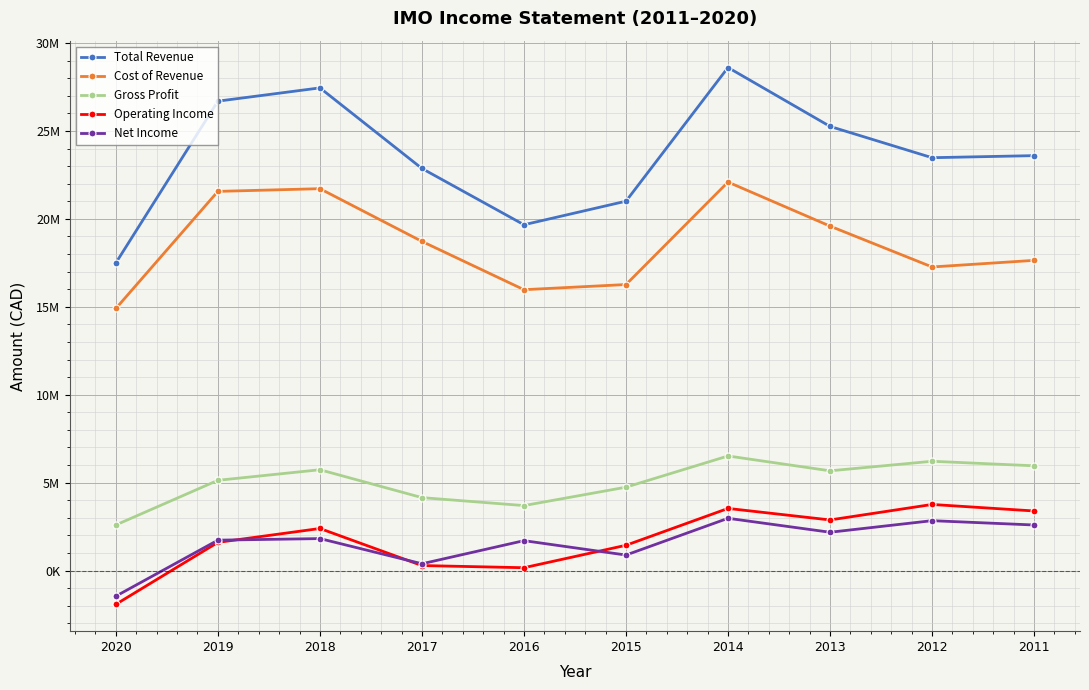

True or false: Cost of Revenue and Gross Profit intersect in this chart.

False